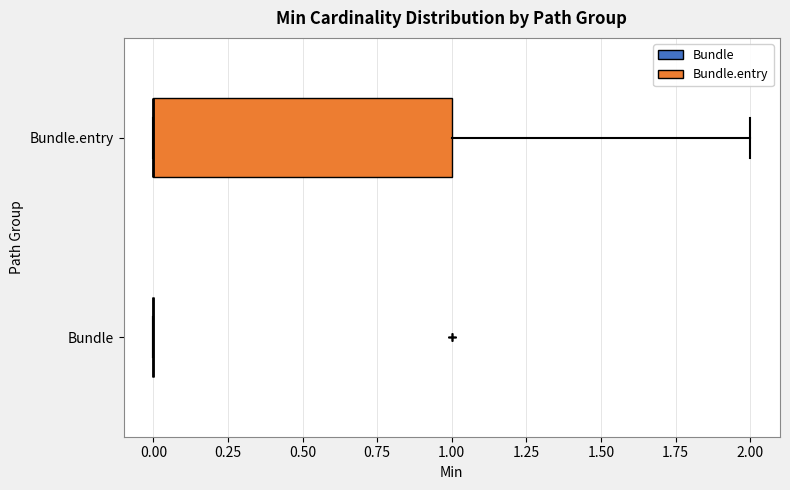

Reading bottom to top, transcribe this box plot: for each box, give where its median line is, the range the box spans, and where its two whiskers end, as read against the x-axis. The values are not printed on the chart, so give them approximately, as read against the axis.

Bundle: box collapsed to a line at 0, whiskers 0 to 0
Bundle.entry: median 0 (drawn on the box's left edge), box 0 to 1, whiskers 0 to 2